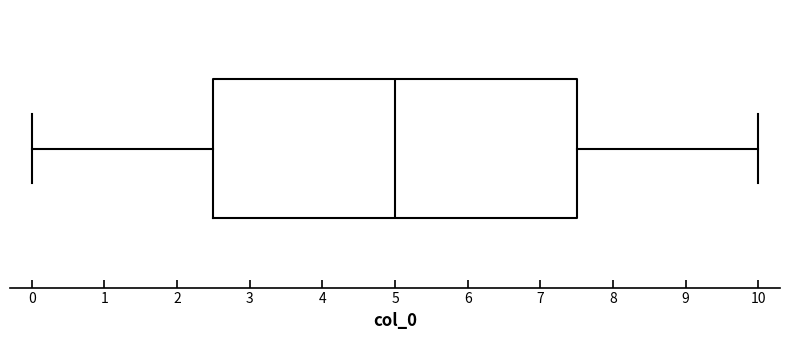

Where is the right edge of the box on the x-axis? The values are not printed on the chart, so give them approximately, as read against the axis.

7.5